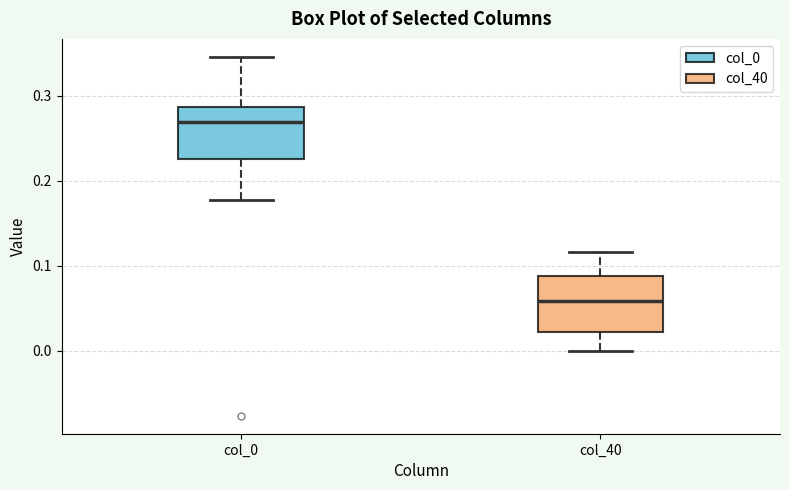

Where does the upper whisker of the box for col_0 end on the y-axis? The values are not printed on the chart, so give them approximately, as read against the axis.

0.35